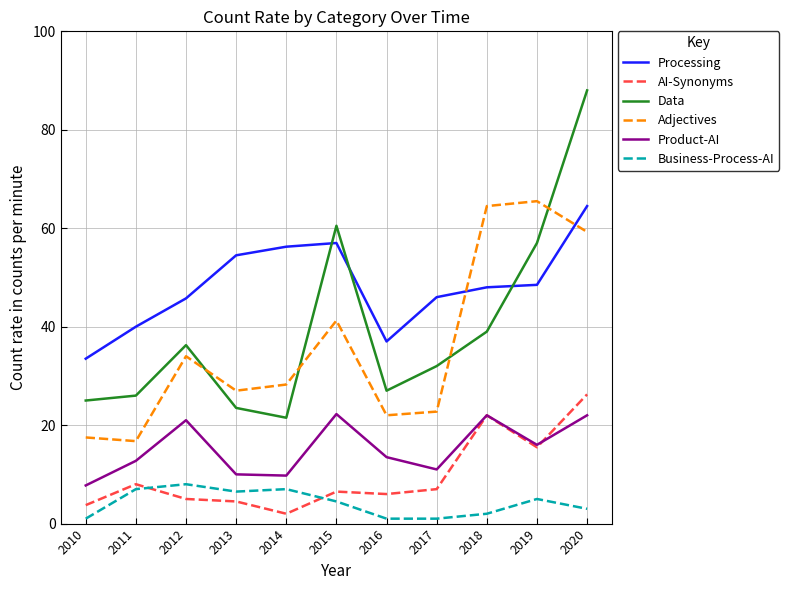

Rank the series by their maximum value, from lowest to highest.

Business-Process-AI, Product-AI, AI-Synonyms, Processing, Adjectives, Data